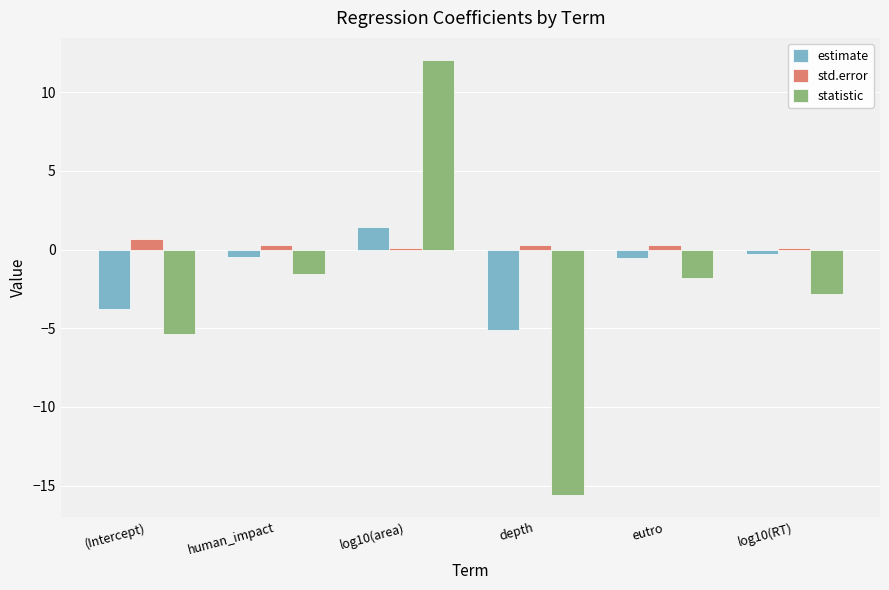

Which series has the largest total across all categories?

std.error